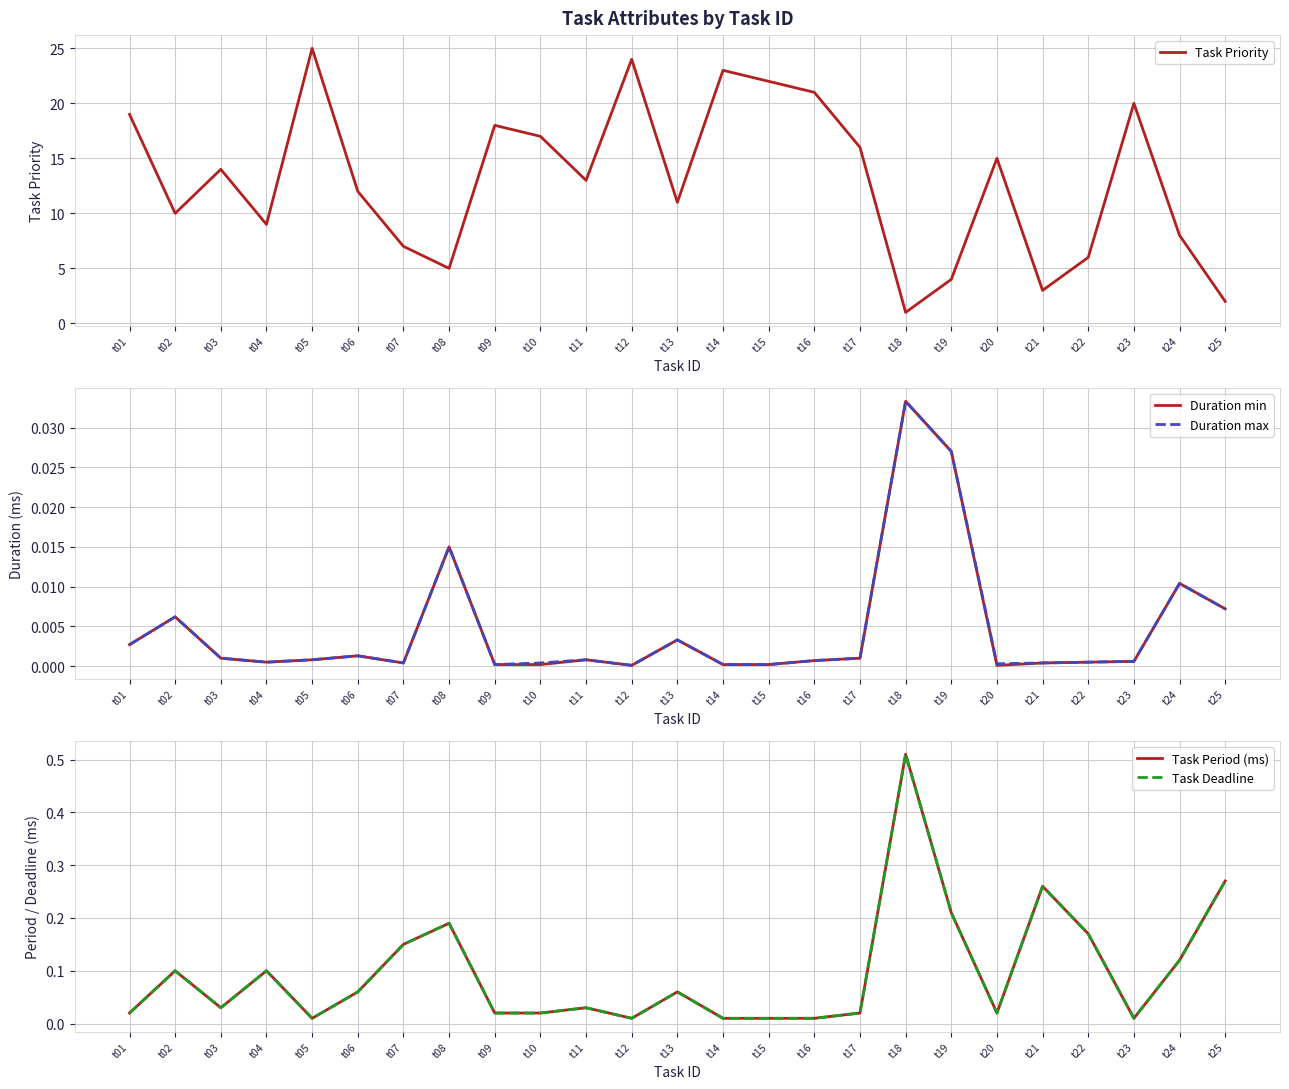

Which series changed the most between t05 and t14?

Task Priority